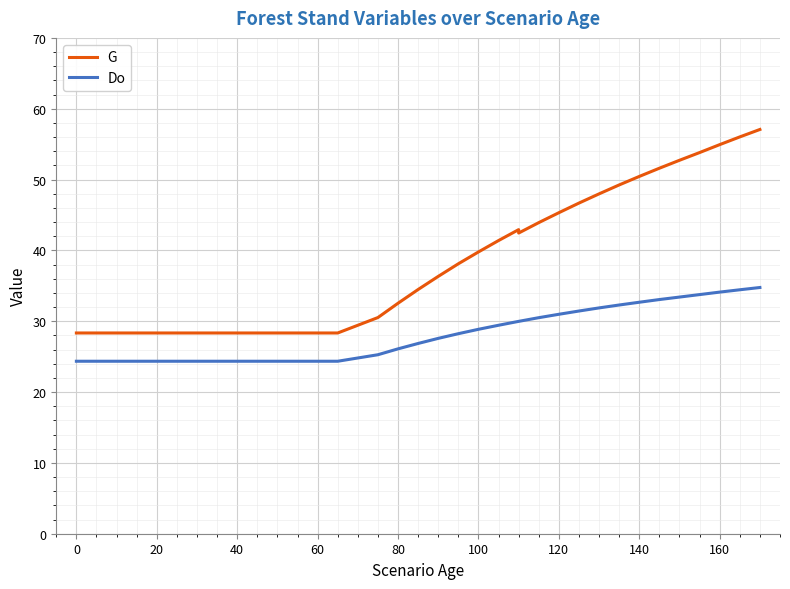

Count the number of categories in the chart.

36